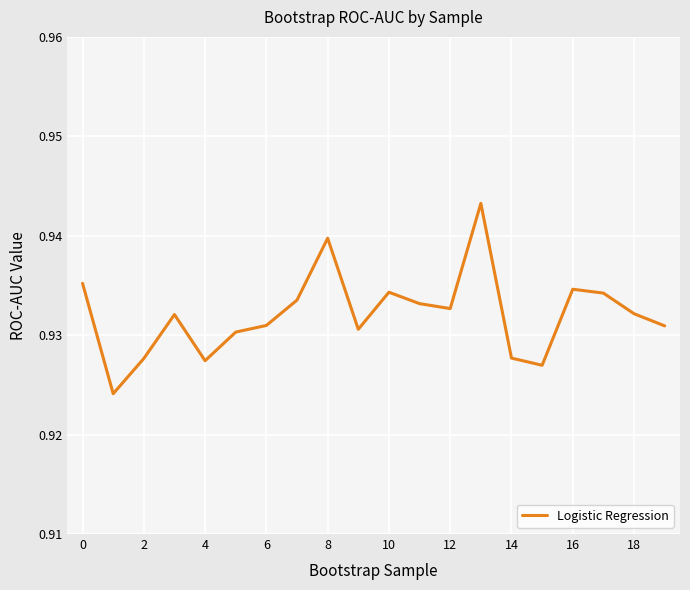

How many interior local valleys (lower than both neighbors) does the data have?

5